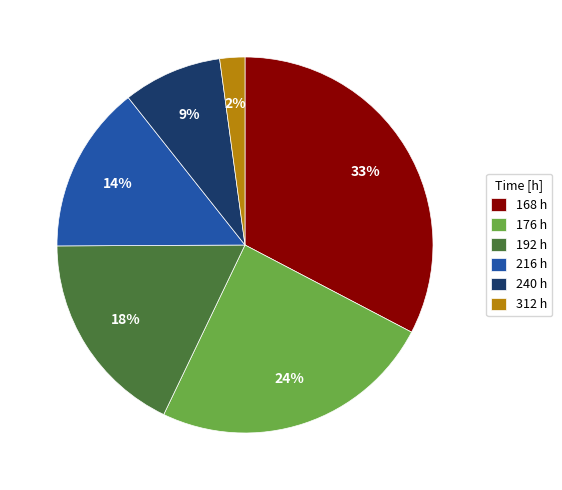

True or false: 192 accounts for 18% of the total.

True